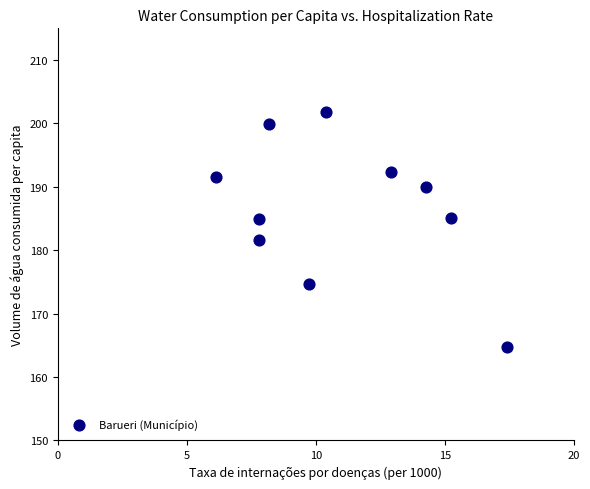

What is the range of X values (max minus min)?

11.3